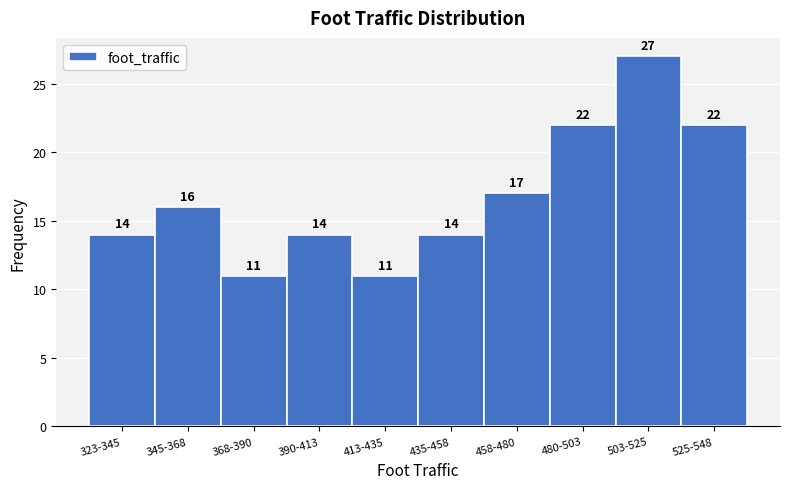

Reading left to right, what are all the values shown in this chart?

14	16	11	14	11	14	17	22	27	22